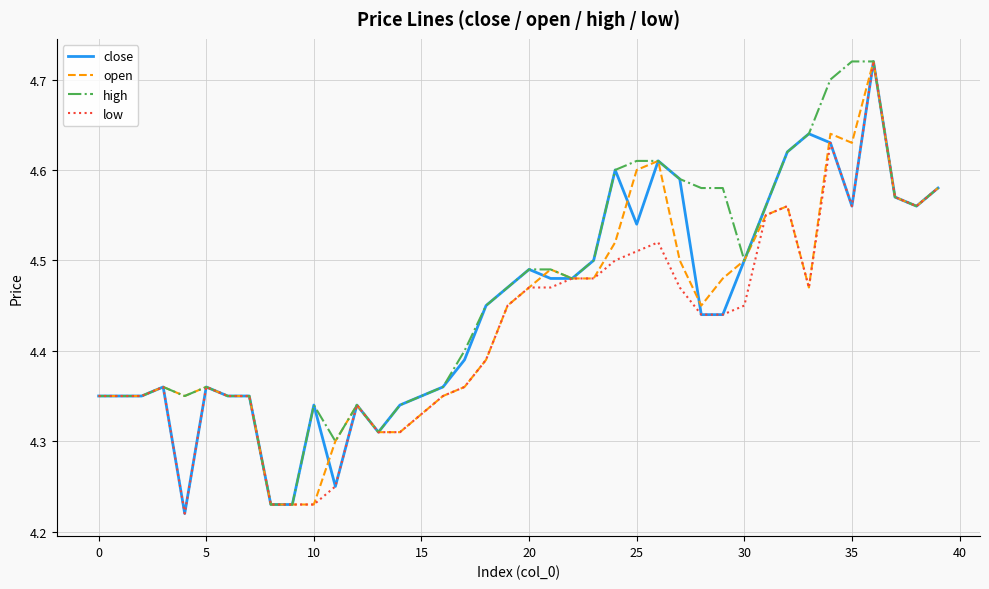

How many interior local valleys does the high series have?

6